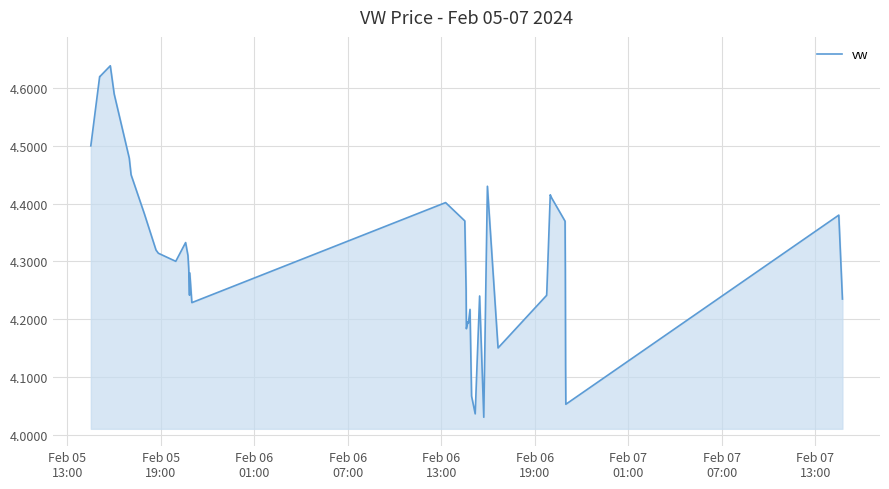

What is the difference between the maximum and minimum values?

0.6